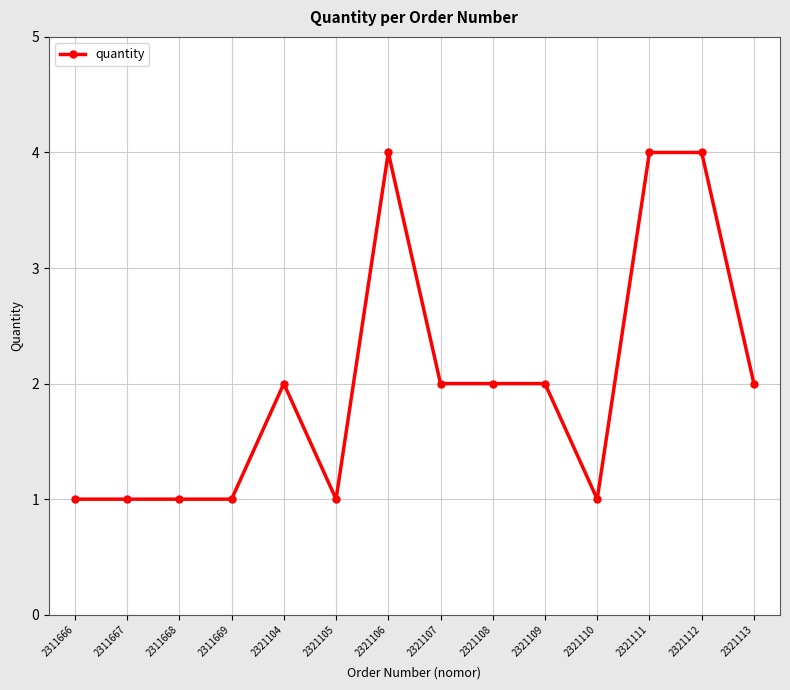

How many data points does each series have?

14